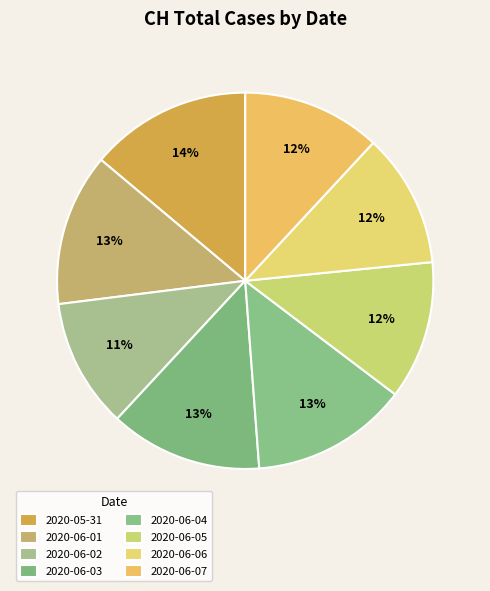

Which category has the biggest portion of the pie?

2020-05-31